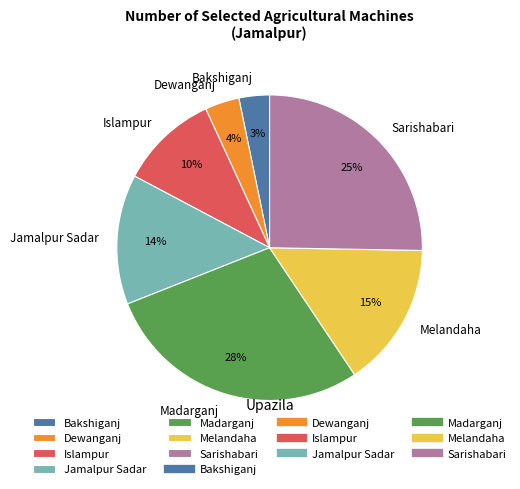

What is the largest slice in the pie chart?

Madarganj